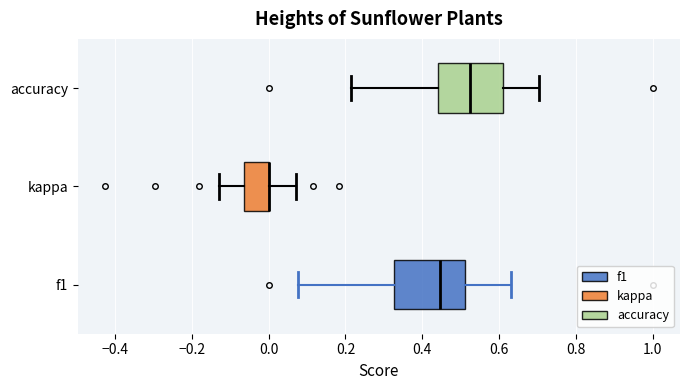

Reading bottom to top, transcribe this box plot: for each box, give where its median line is, the range the box spans, and where its two whiskers end, as read against the x-axis. The values are not printed on the chart, so give them approximately, as read against the axis.

f1: median 0.44, box 0.32 to 0.52, whiskers 0.08 to 0.64
kappa: median 0.00 (drawn on the box's right edge), box -0.06 to 0.00, whiskers -0.12 to 0.08
accuracy: median 0.52, box 0.44 to 0.62, whiskers 0.22 to 0.70